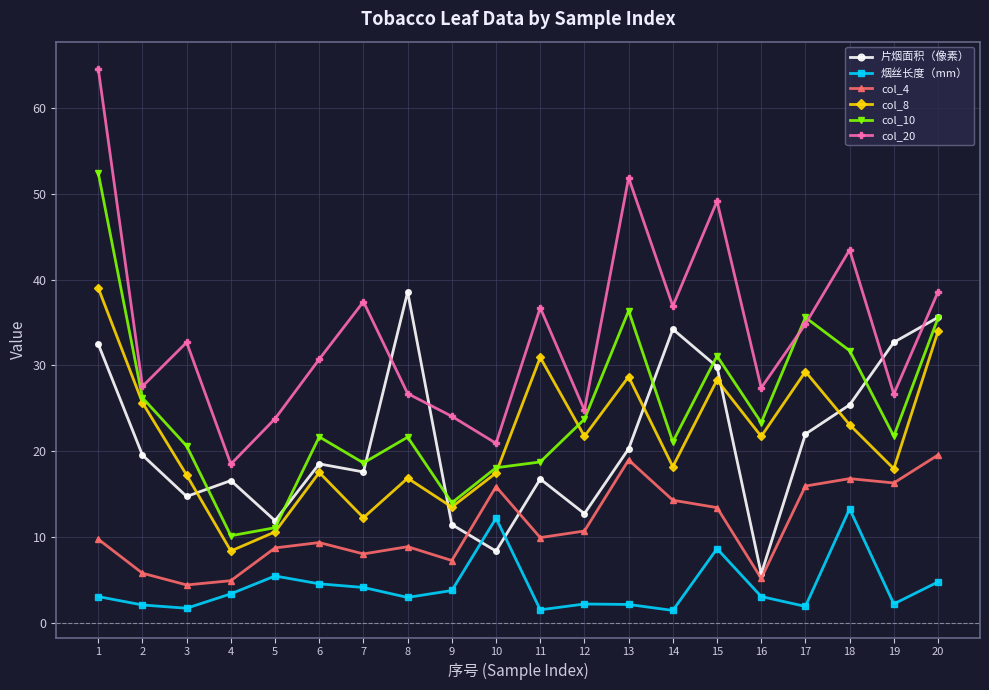

How many interior local peaks does the col_8 series have?

6